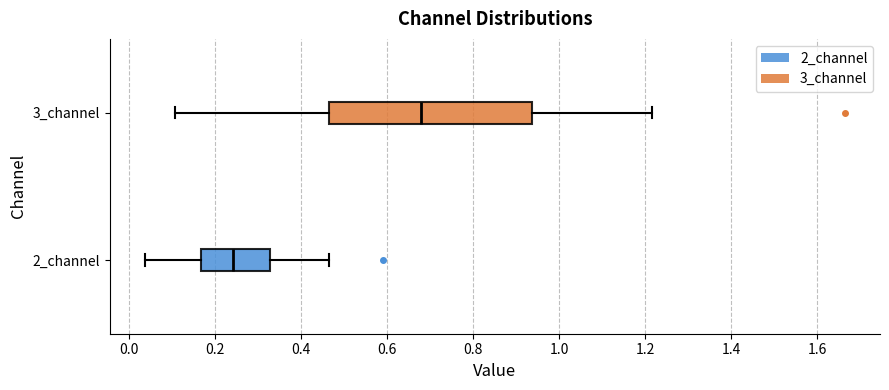

Which box is the widest, from its left edge to its right edge?

3_channel